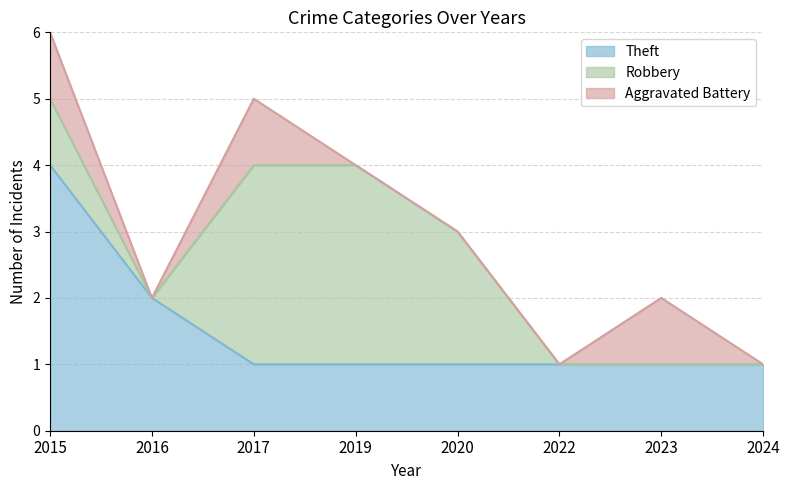

How many lines are shown in the chart?

3